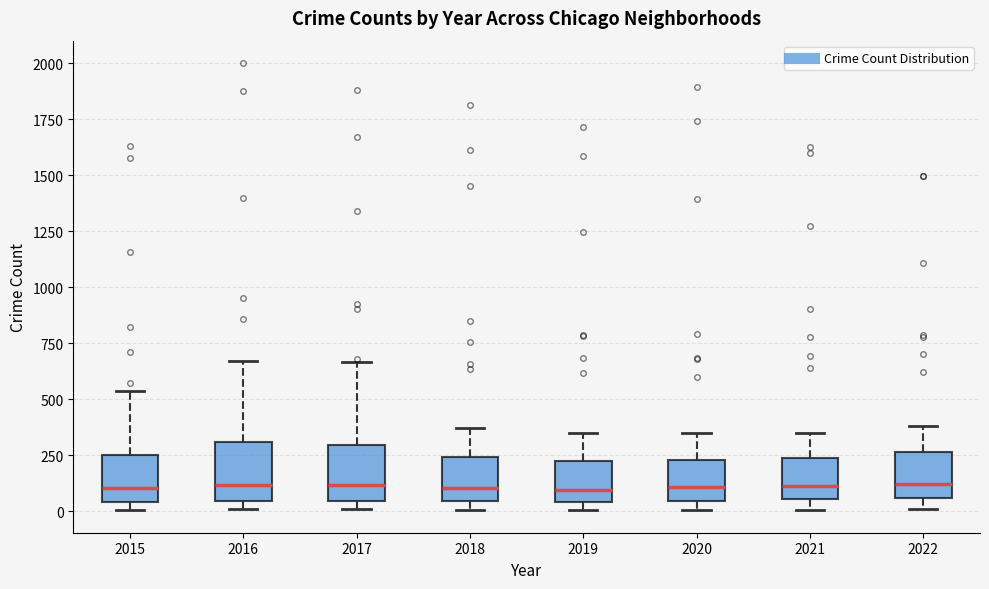

Reading left to right, read every box against the y-axis: the position of its median line, the range the box covers, and the ends of its whiskers. The values are not printed on the chart, so give them approximately, as read against the axis.

2015: median 100, box 50 to 250, whiskers 0 to 550
2016: median 100, box 50 to 300, whiskers 0 to 650
2017: median 100, box 50 to 300, whiskers 0 to 650
2018: median 100, box 50 to 250, whiskers 0 to 350
2019: median 100, box 50 to 250, whiskers 0 to 350
2020: median 100, box 50 to 250, whiskers 0 to 350
2021: median 100, box 50 to 250, whiskers 0 to 350
2022: median 100, box 50 to 250, whiskers 0 to 400